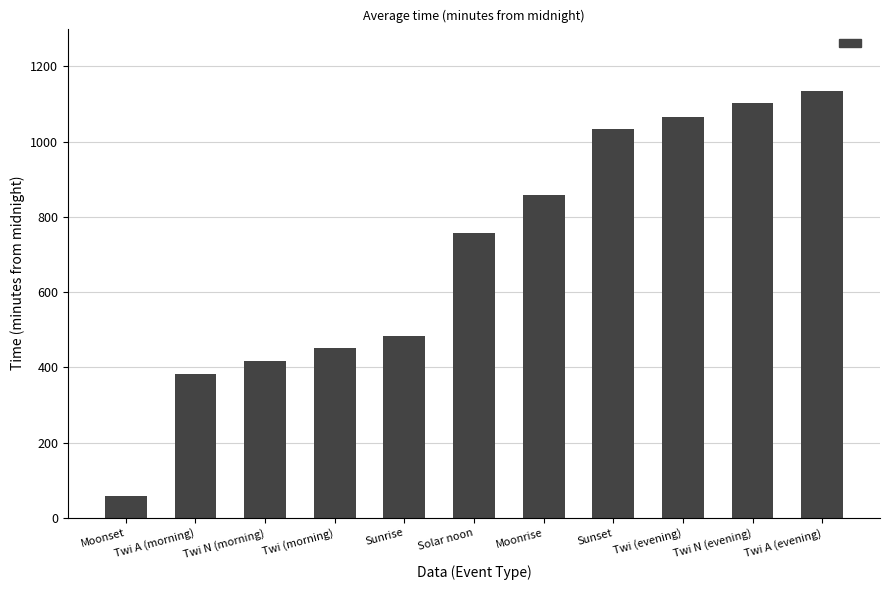

At which label is the value closest to 596?

Sunrise